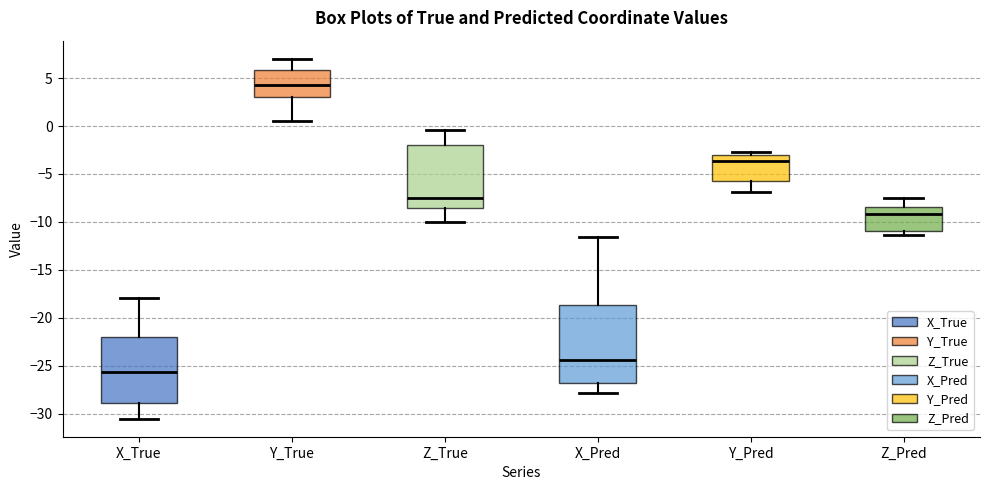

Where does the upper whisker of the box for Z_Pred end on the y-axis? The values are not printed on the chart, so give them approximately, as read against the axis.

-7.5